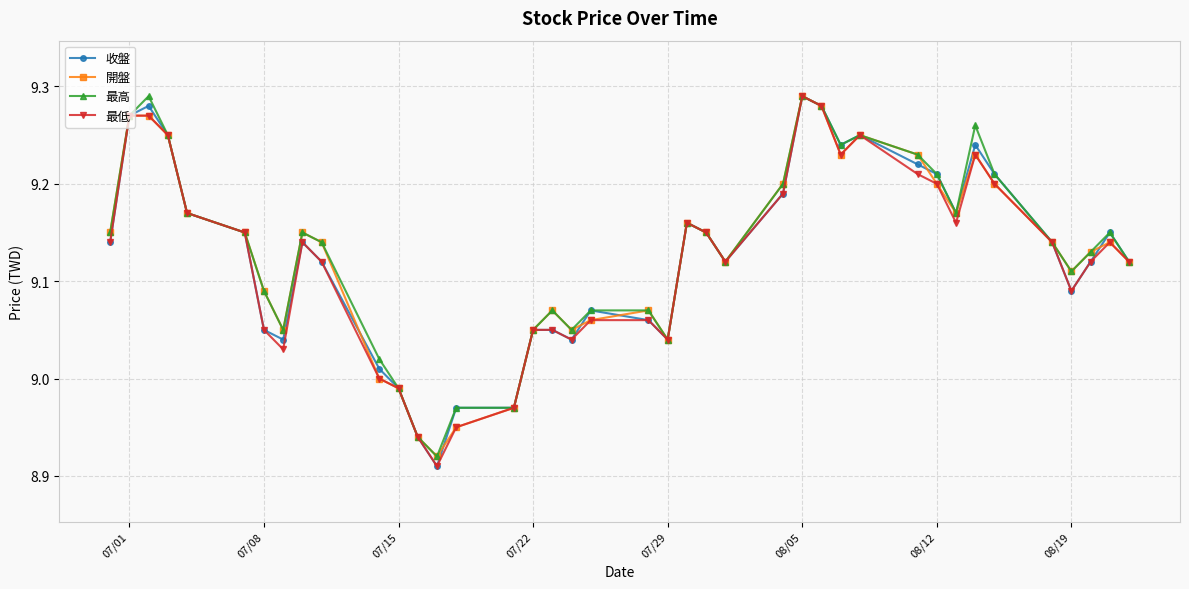

How many values in the 收盤 series are below 9?

5